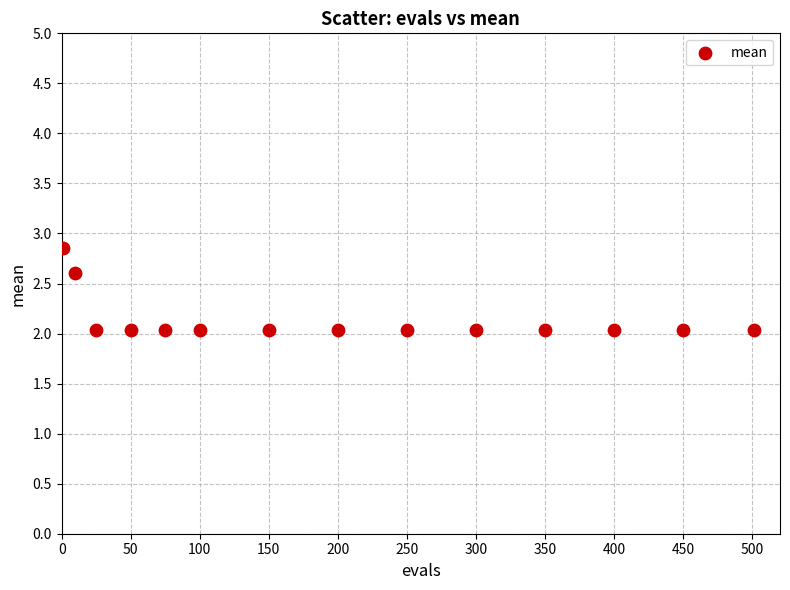

What is the range of Y values (max minus min)?

0.8